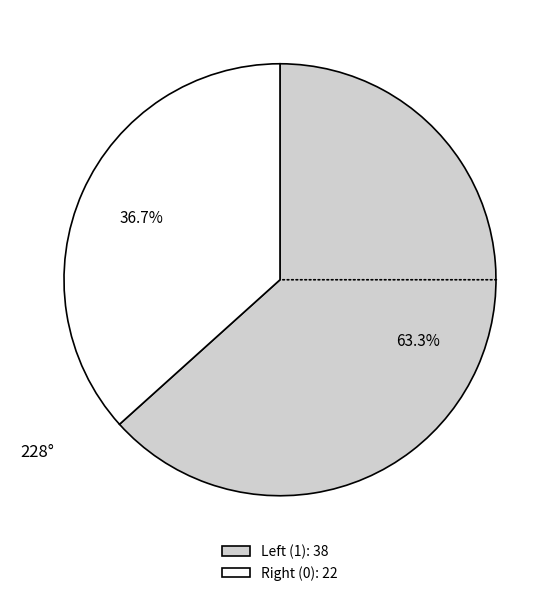

Is there a majority slice in this chart?

Yes